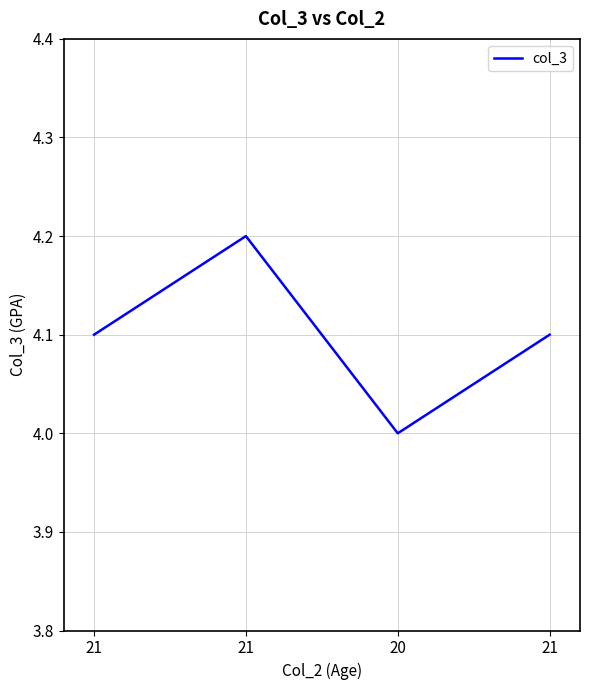

How many categories are shown in the chart?

4